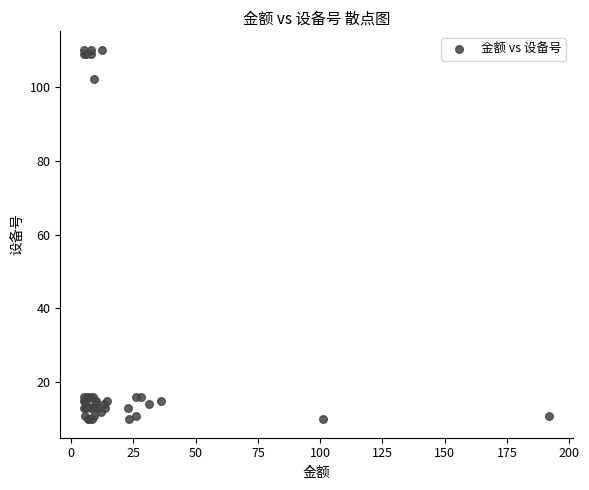

What Y value in the scatter plot is closest to 60?

102